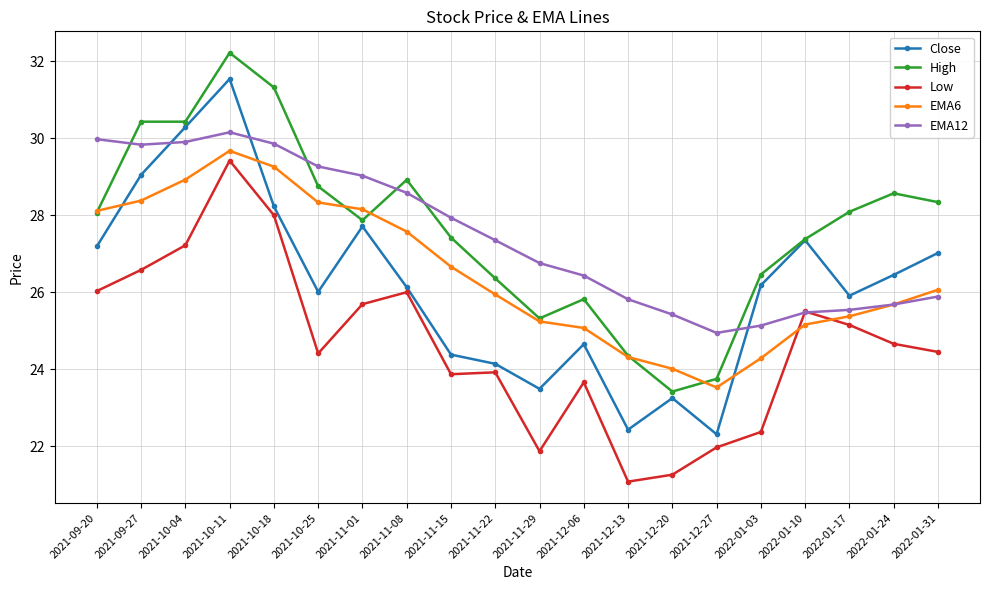

The EMA12 series shows 39.9 at 2022-01-10. True or false?

False